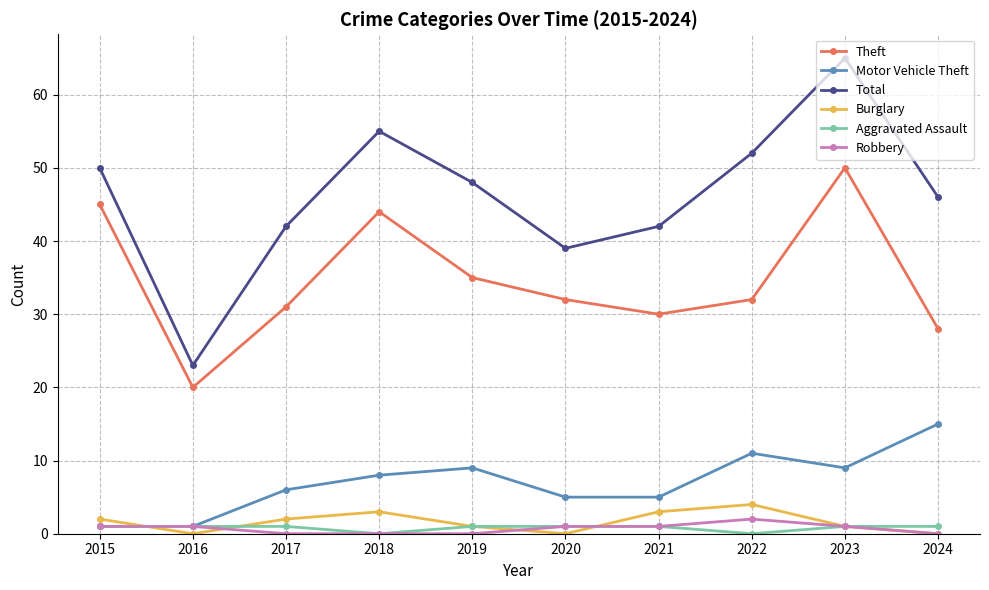

Reading left to right, what are all the values shown in this chart?

Theft: 45	20	31	44	35	32	30	32	50	28
Motor Vehicle Theft: 1	1	6	8	9	5	5	11	9	15
Total: 50	23	42	55	48	39	42	52	65	46
Burglary: 2	0	2	3	1	0	3	4	1	0
Aggravated Assault: 1	1	1	0	1	1	1	0	1	1
Robbery: 1	1	0	0	0	1	1	2	1	0